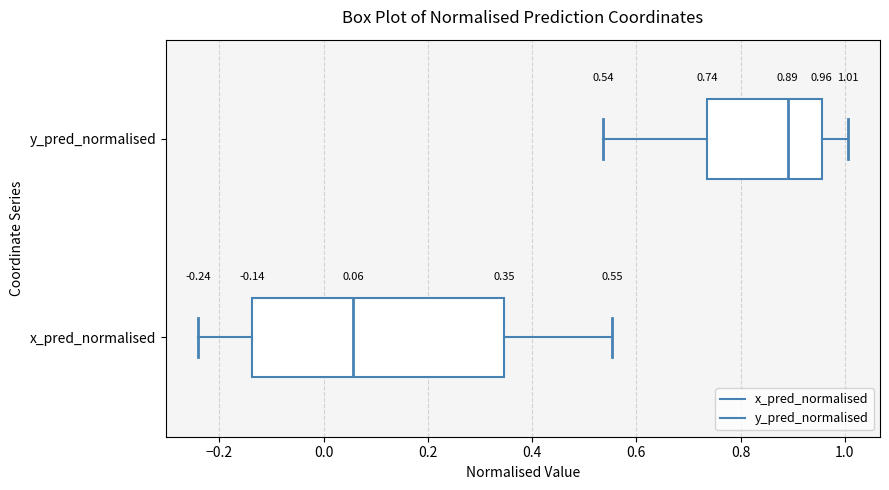

Which box's median line is the furthest to the left?

x_pred_normalised